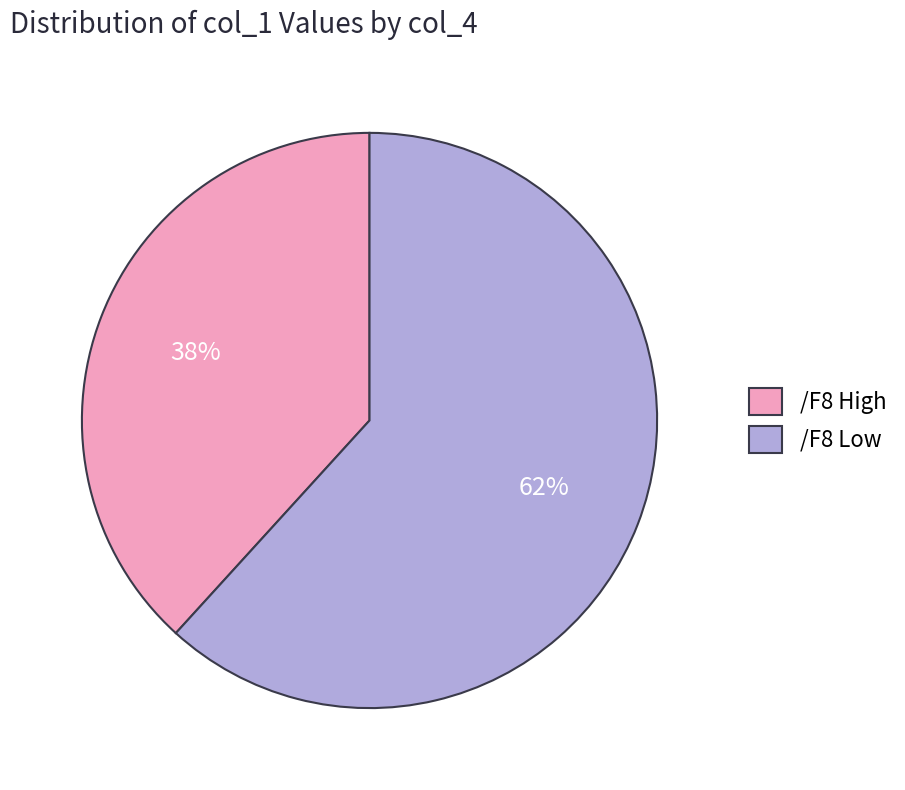

To the nearest percent, what is the difference between the /F8 High and /F8 Low slice percentages?

24%